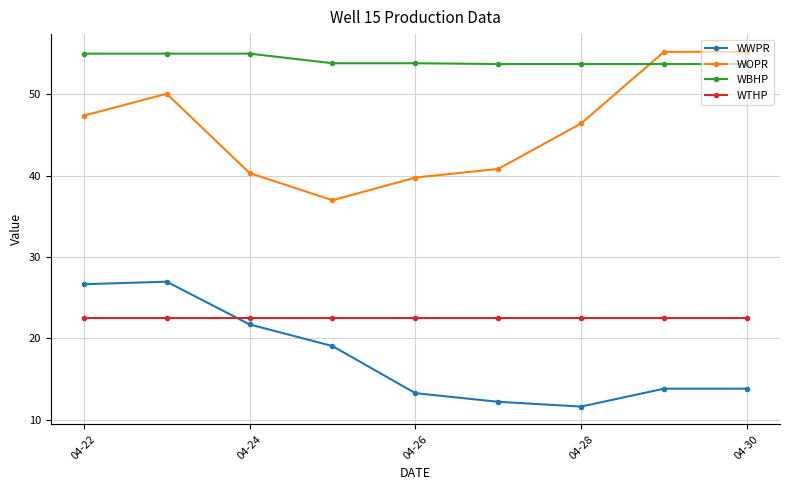

Count the WBHP values in the range 53 to 54.

6